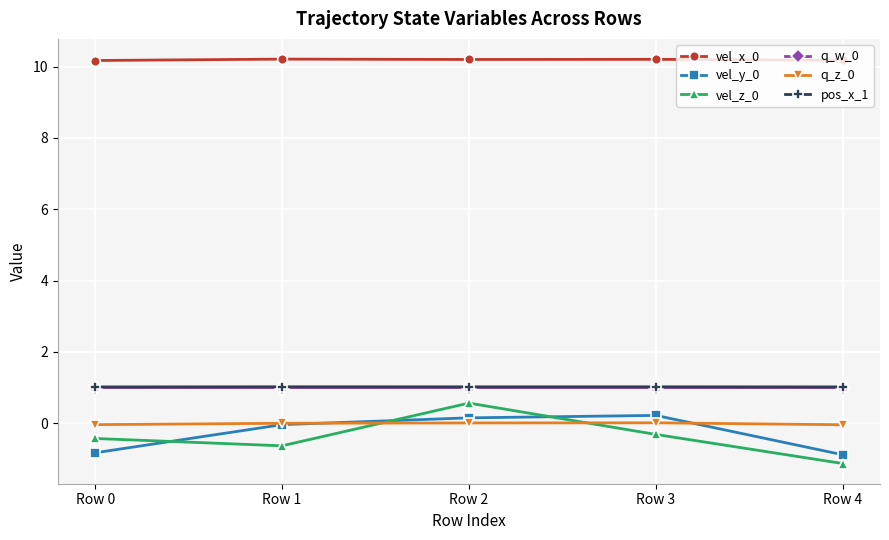

The vel_y_0 series shows -0.0 at Row 1. True or false?

True